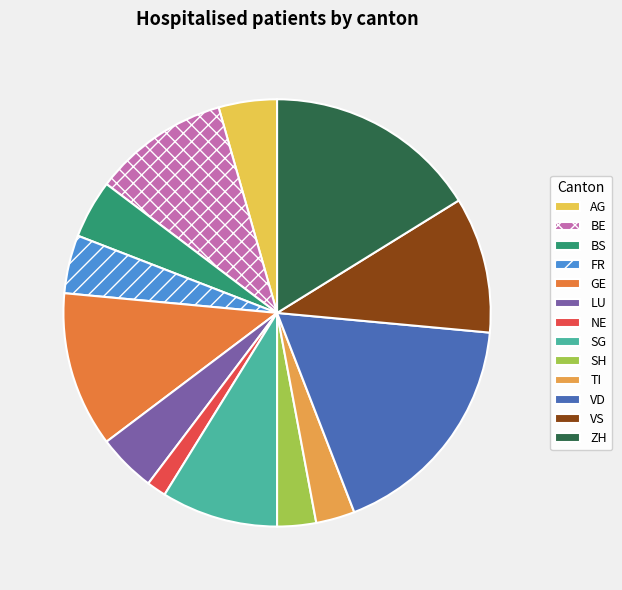

Is there a majority slice in this chart?

No